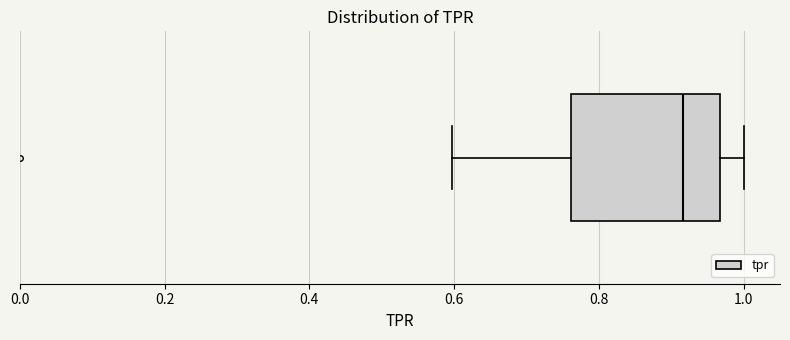

Transcribe this box plot: give where the median line is, the range the box spans, and where the two whiskers end, as read against the x-axis. The values are not printed on the chart, so give them approximately, as read against the axis.

median 0.92, box 0.76 to 0.96, whiskers 0.60 to 1.00